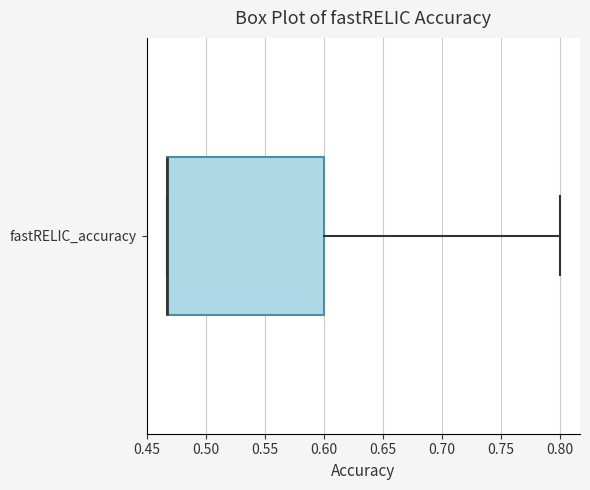

Where does the right whisker of the box for fastRELIC_accuracy end on the x-axis? The values are not printed on the chart, so give them approximately, as read against the axis.

0.800